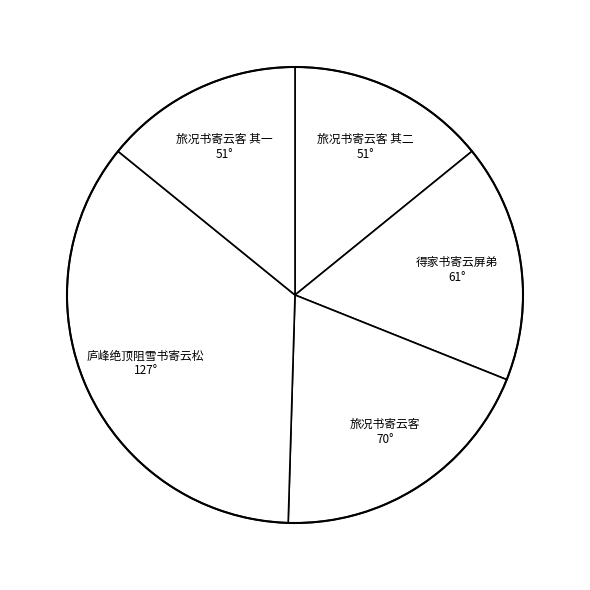

Does any single category account for the majority?

No